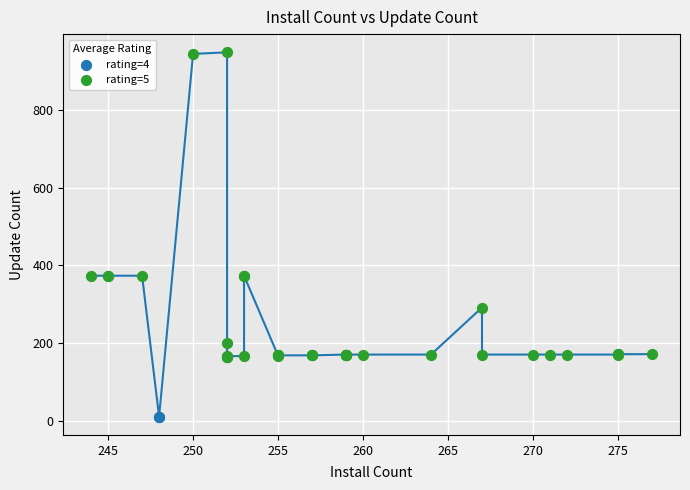

Which series contains the lowest Y value?

rating=4